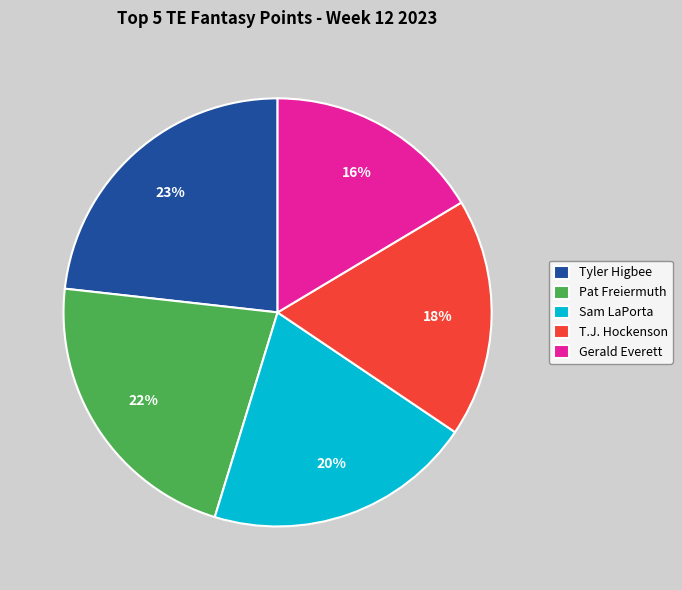

How many segments does this pie chart have?

5